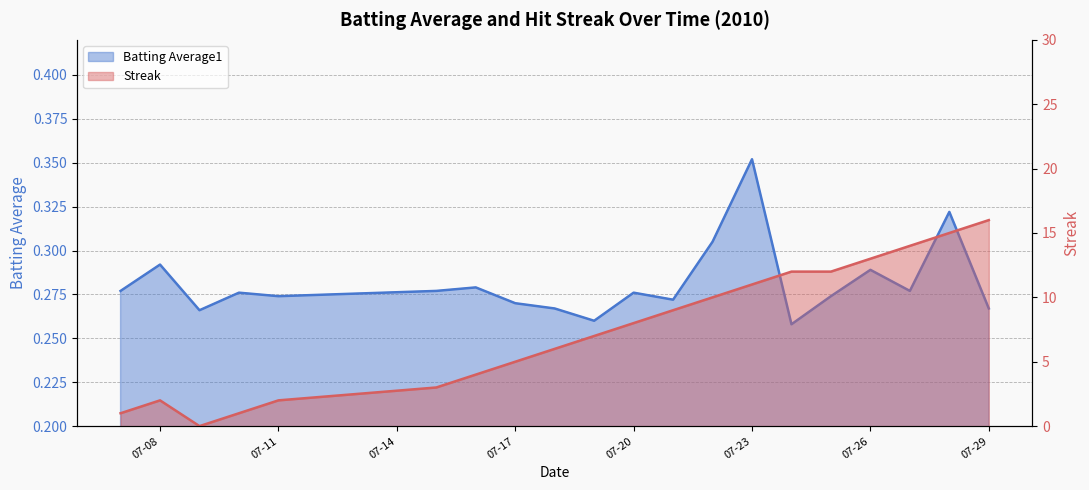

At how many categories does at least one series exceed 11?

6